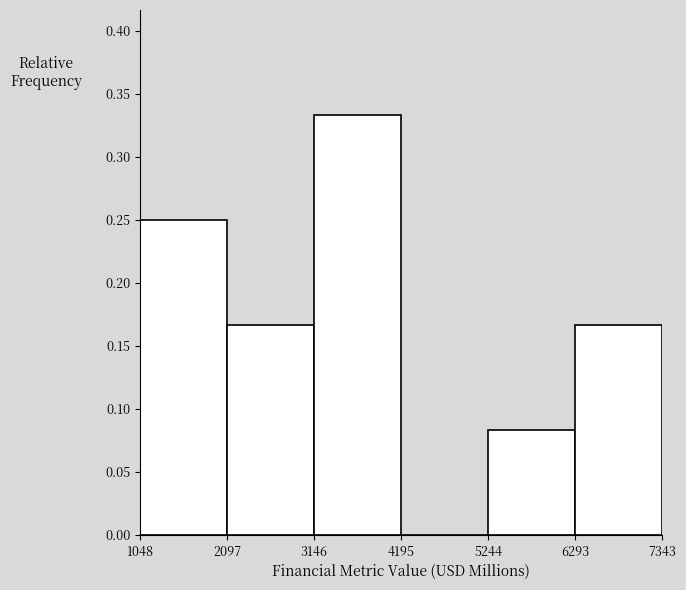

Which range on the x-axis has the tallest bar?

3146 to 4195